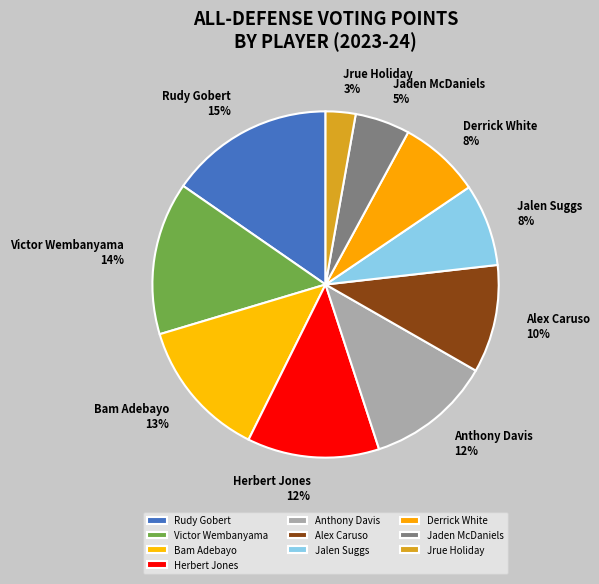

Which slice is the largest?

Rudy Gobert